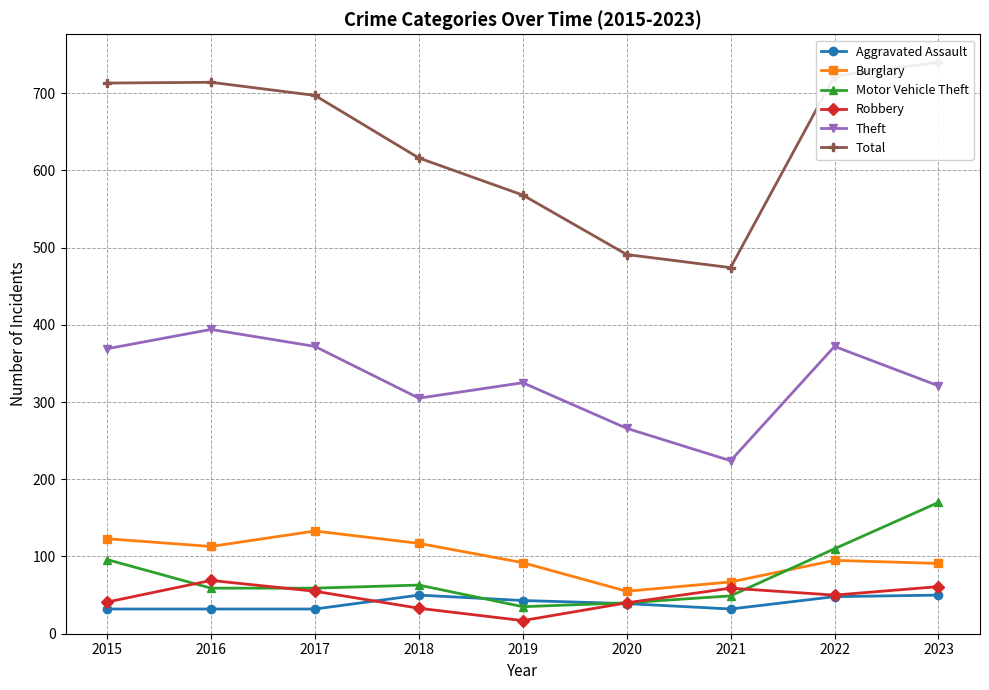

Read the Theft value at 2015.

369